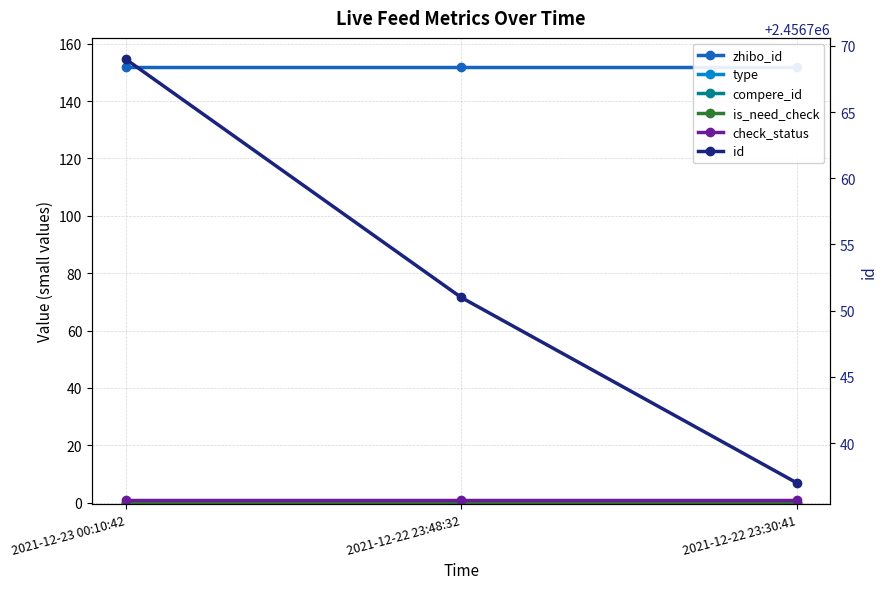

What is the label of the 2nd point from the right?

2021-12-22 23:48:32